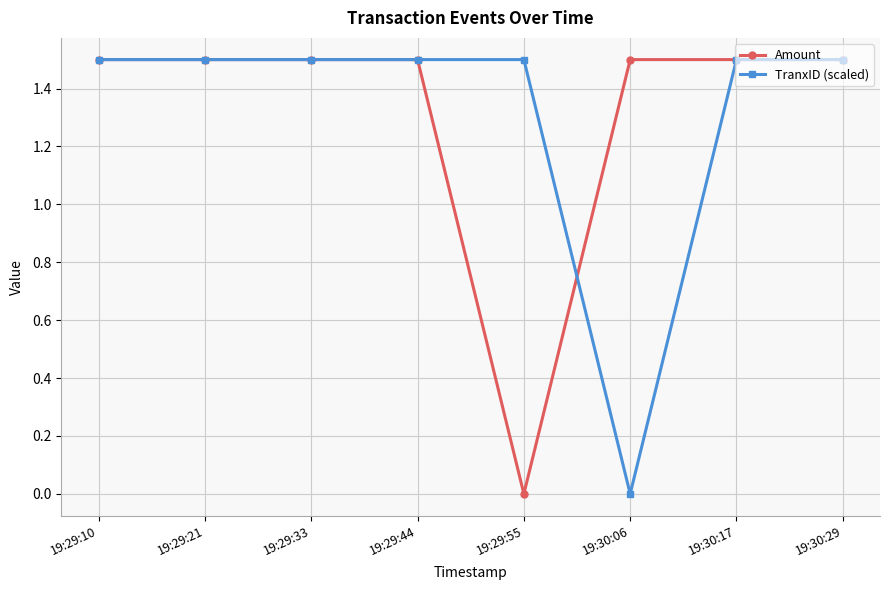

Is it true that Amount equals 1.5 at 19:30:17?

True